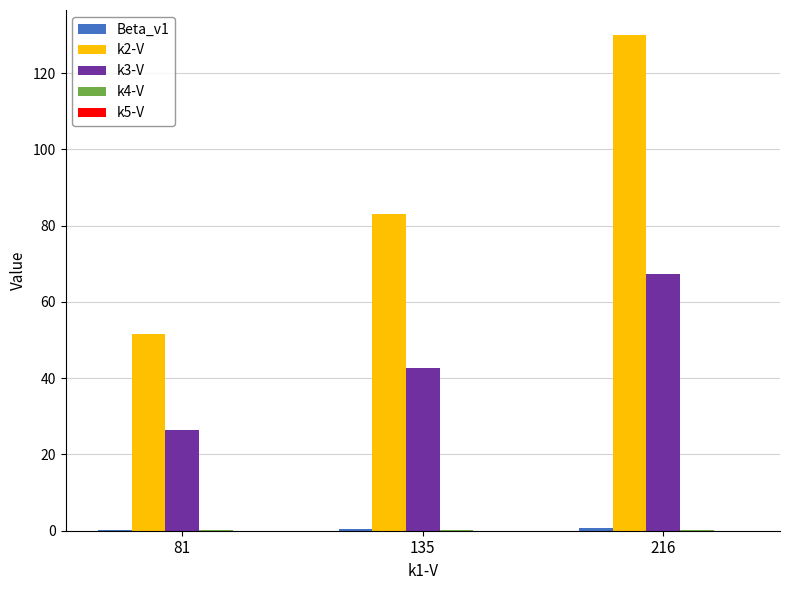

What is the sum of all k2-V values?

264.7